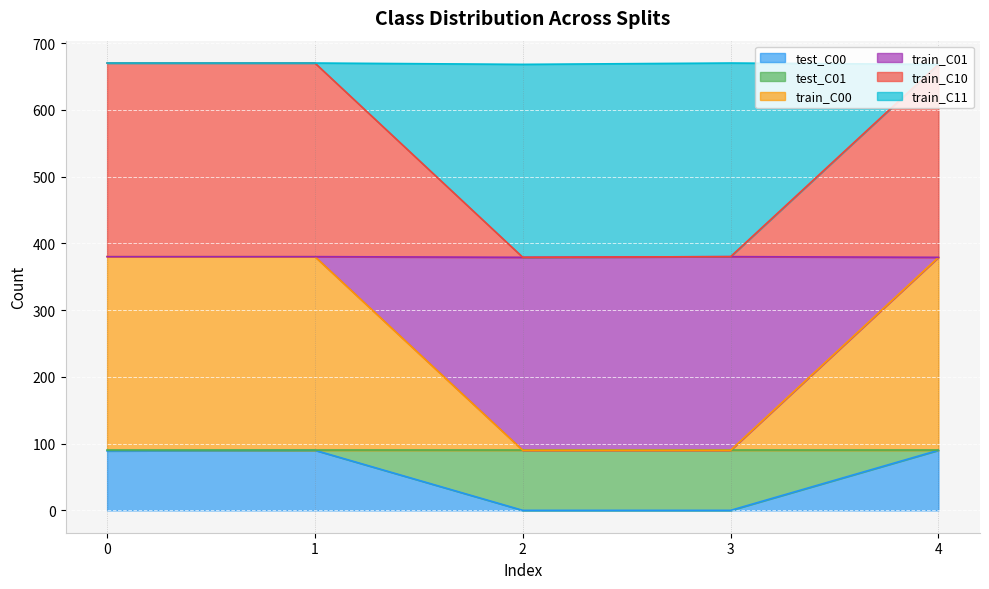

True or false: train_C00 and test_C00 cross at least once.

False